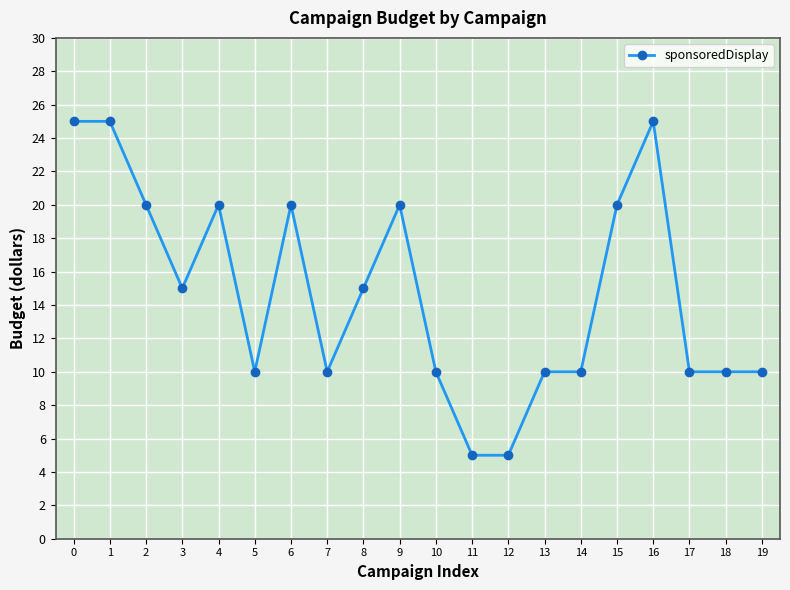

Where is the first local minimum?

3